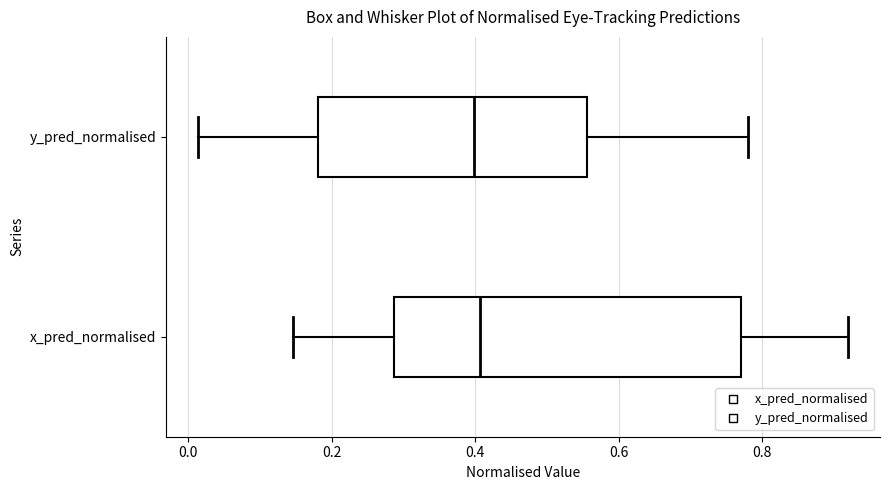

Reading bottom to top, read every box against the x-axis: the position of its median line, the range the box covers, and the ends of its whiskers. The values are not printed on the chart, so give them approximately, as read against the axis.

x_pred_normalised: median 0.40, box 0.28 to 0.78, whiskers 0.14 to 0.92
y_pred_normalised: median 0.40, box 0.18 to 0.56, whiskers 0.02 to 0.78